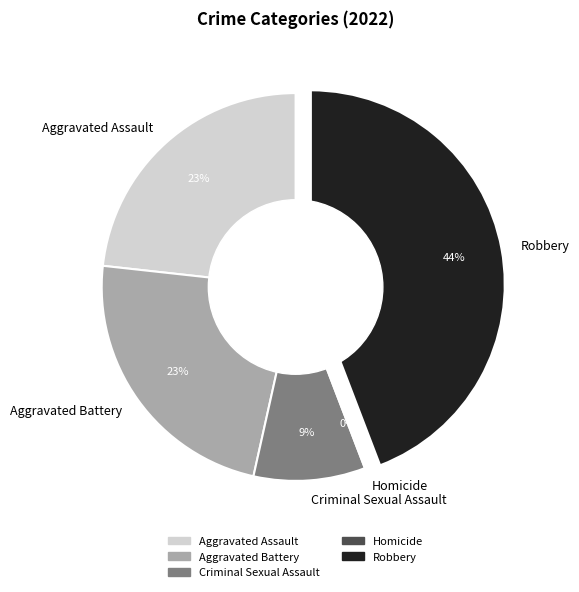

Rank the categories by value from highest to lowest.

Robbery, Aggravated Assault, Aggravated Battery, Criminal Sexual Assault, Homicide